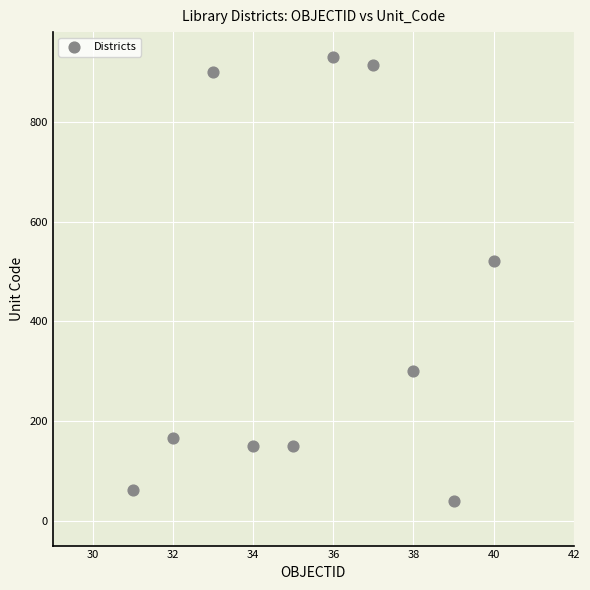

What is the average Y value?

413